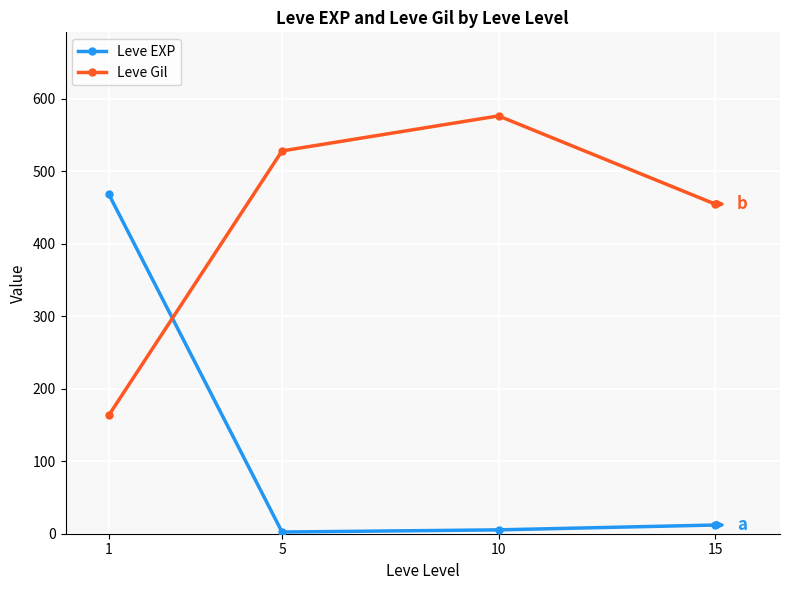

At which label is Leve EXP closest to 235?

15